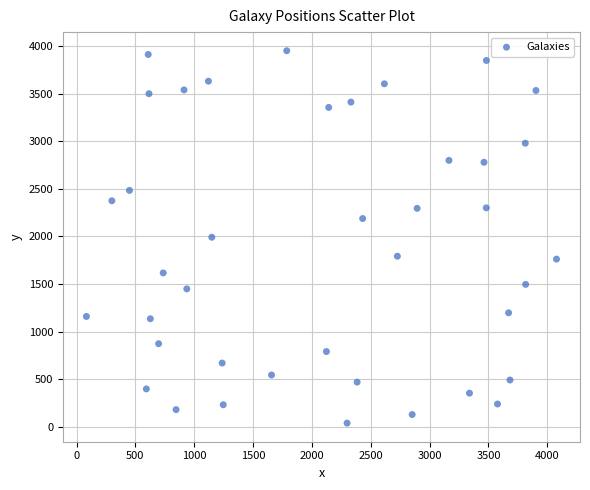

What is the range of X values (max minus min)?

3993.9